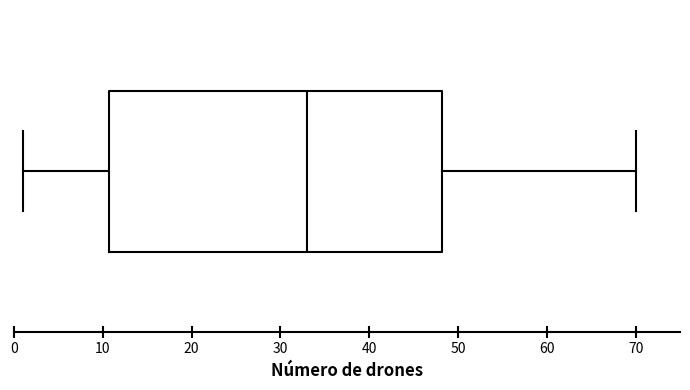

Read this box plot against the x-axis: the position of the median line, the range covered by the box, and the ends of both whiskers. The values are not printed on the chart, so give them approximately, as read against the axis.

median 33, box 11 to 48, whiskers 1 to 70